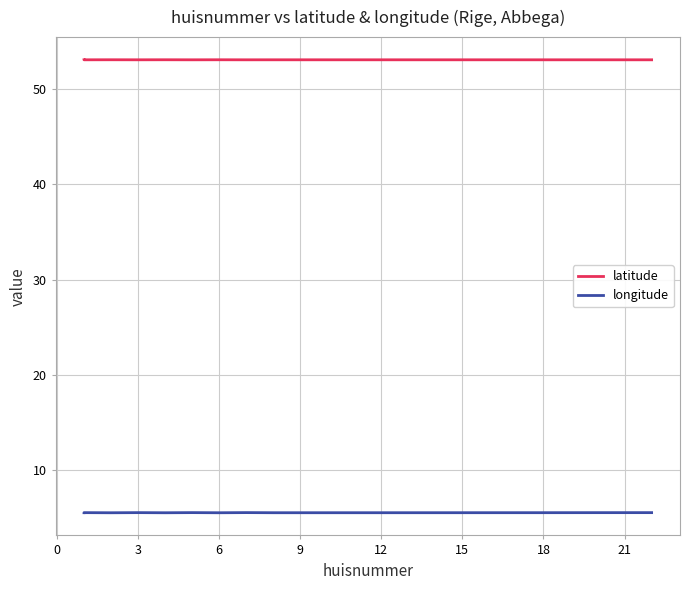

How many categories are shown in the chart?

16